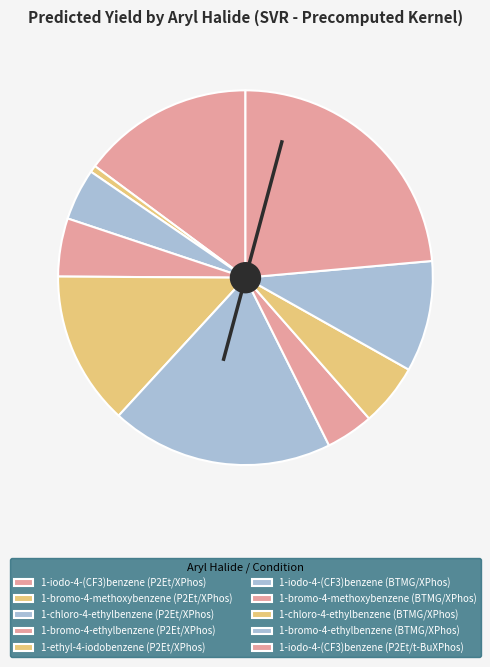

Rank the categories by value from lowest to highest.

1-bromo-4-methoxybenzene, BTMG/1-bromo-4-methoxybenzene, 1-chloro-4-ethylbenzene, 1-bromo-4-ethylbenzene, BTMG/1-chloro-4-ethylbenzene, BTMG/1-bromo-4-ethylbenzene, 1-ethyl-4-iodobenzene, 1-iodo-4-(trifluoromethyl)benzene, BTMG/1-iodo-4-(trifluoromethyl), t-BuXPhos/1-iodo-4-(trifluoromethyl)